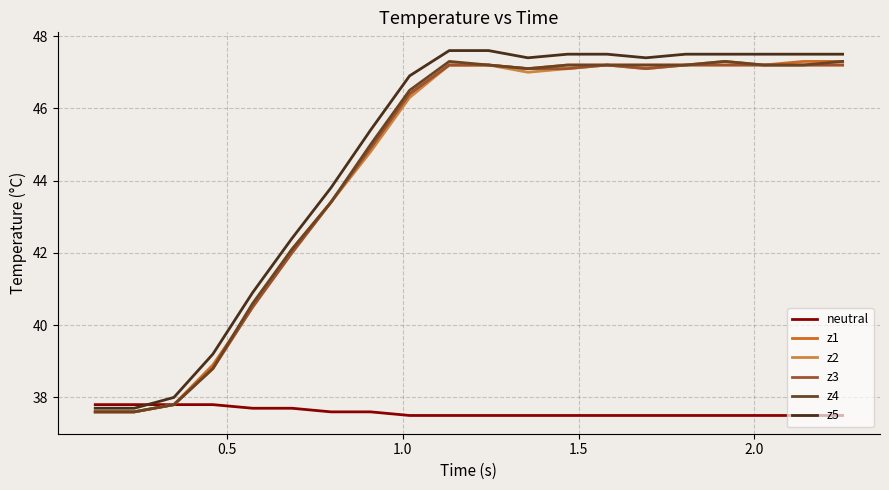

Which series has the largest range (max minus min)?

z5